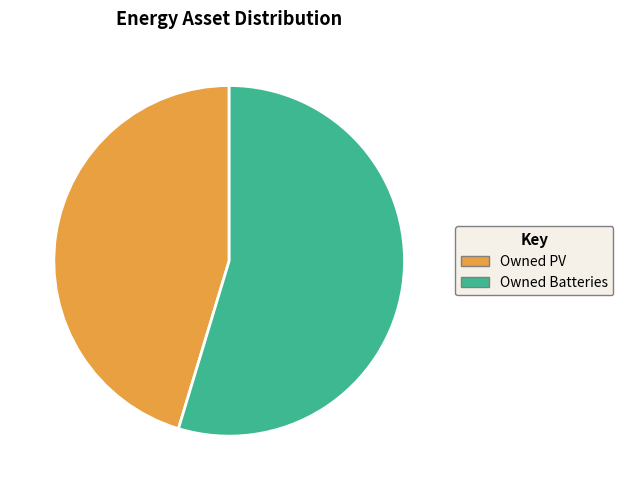

Is there any slice that represents more than half of the pie?

Yes